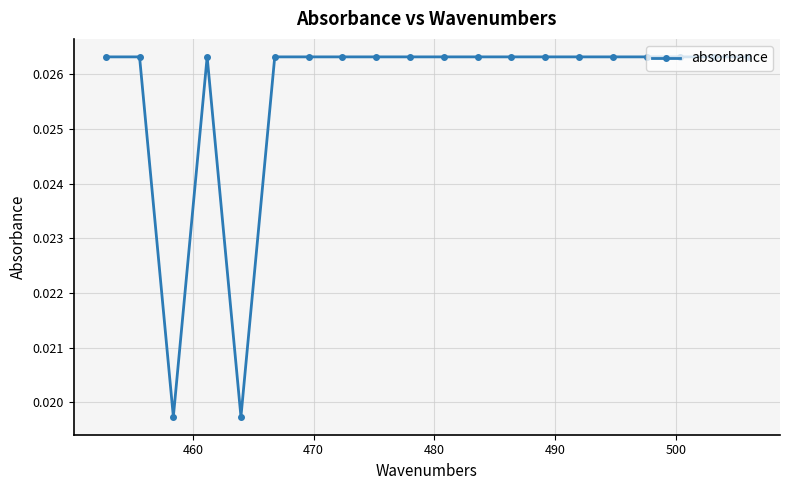

What is the sum of all values?

0.5